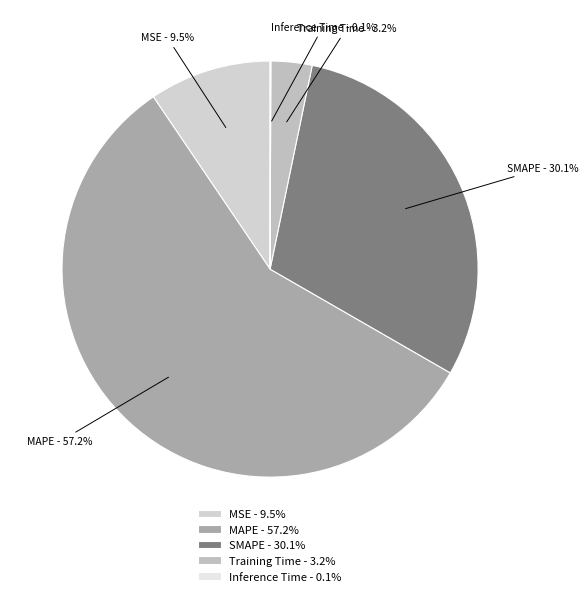

The MSE slice represents 1% of the pie. True or false?

False